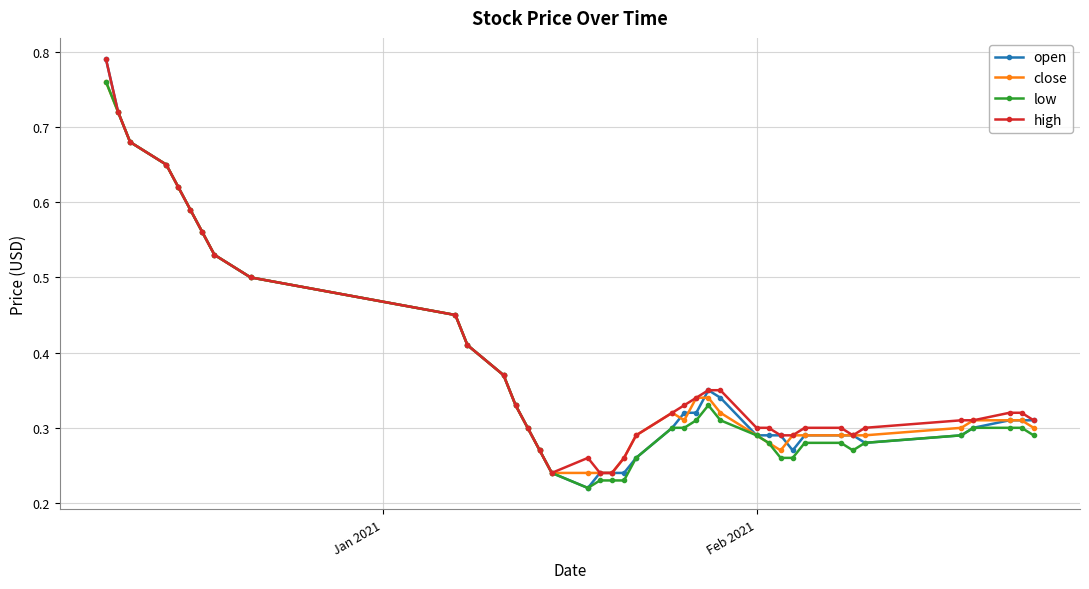

At how many categories does at least one series exceed 0?

39